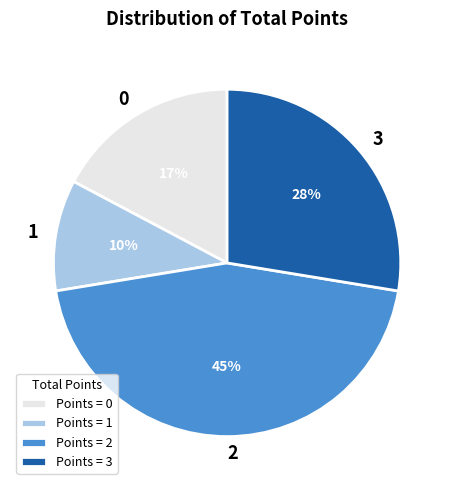

To the nearest percent, what percentage of the pie is 3?

28%